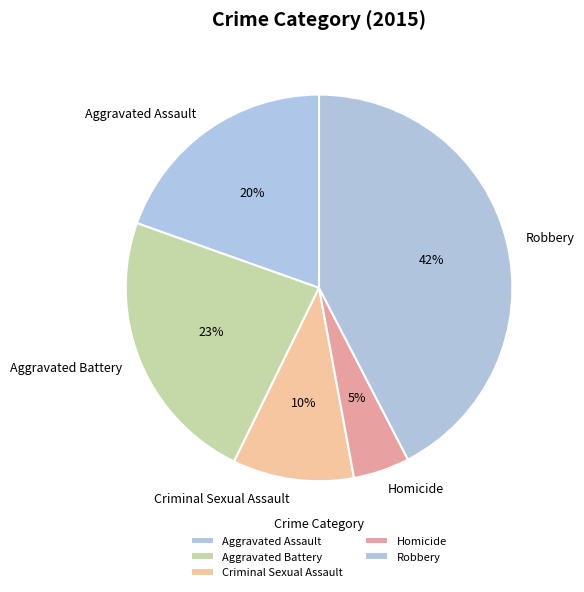

What is the largest slice in the pie chart?

Robbery